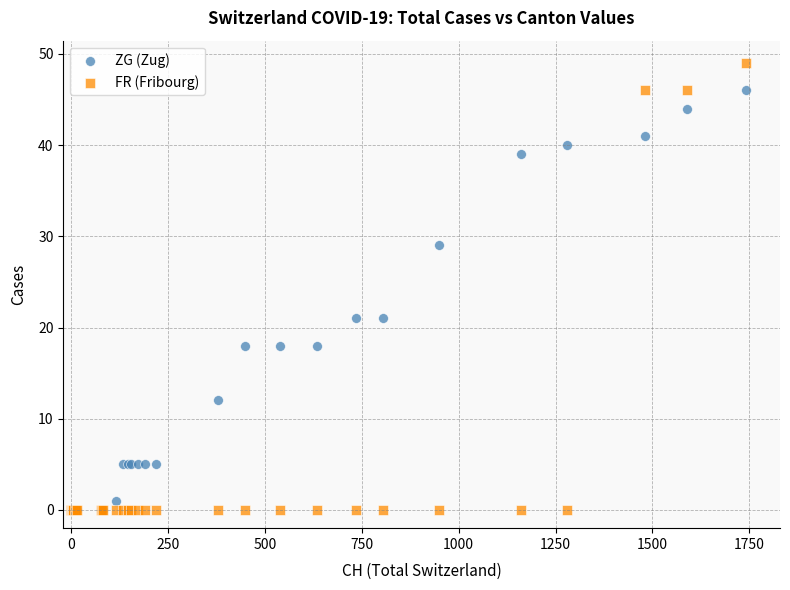

Which series reaches the maximum Y coordinate?

FR (Fribourg)